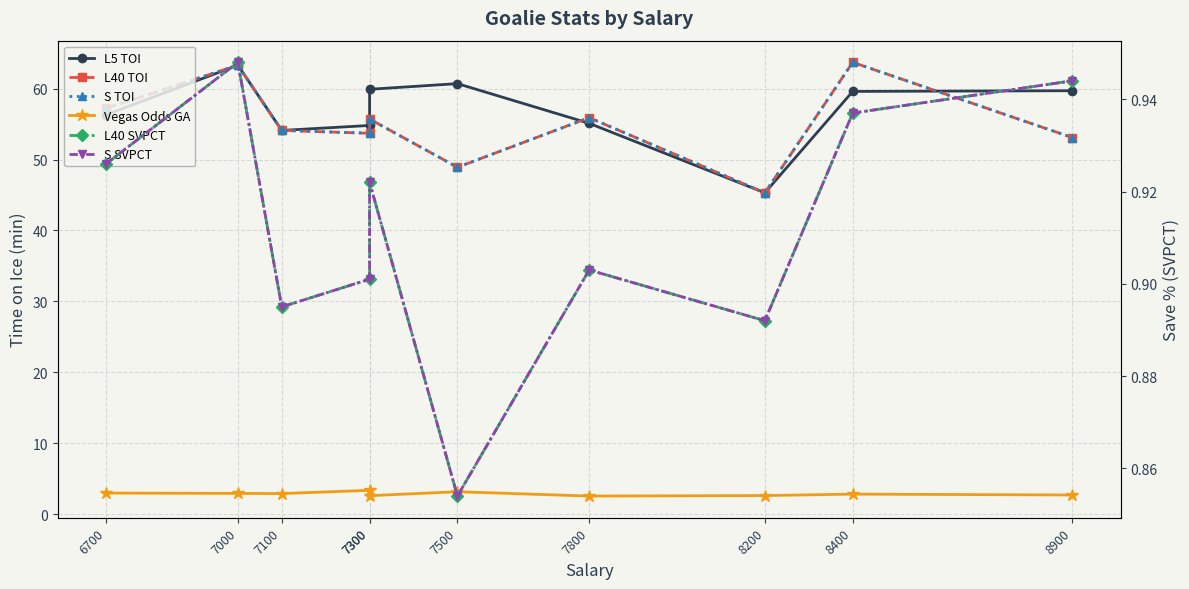

What is the average value of the L40 TOI series?

55.1